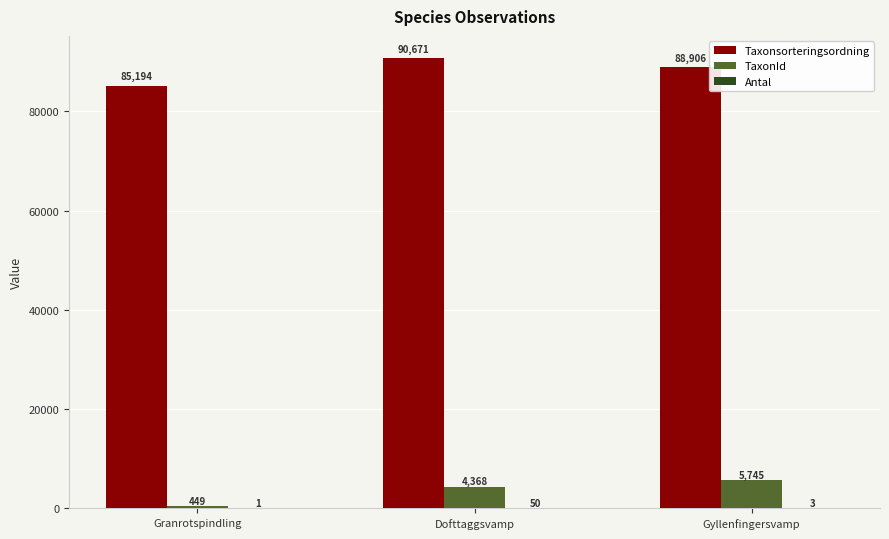

At which label is Taxonsorteringsordning closest to 87932?

Gyllenfingersvamp